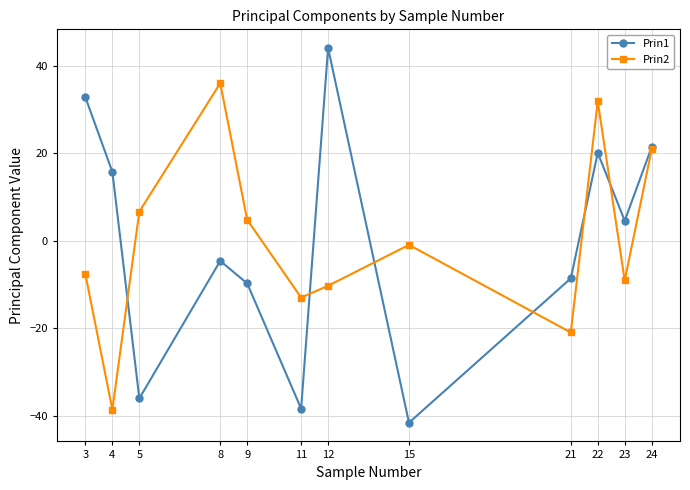

What is the difference between the highest and lowest values at 9?

14.5